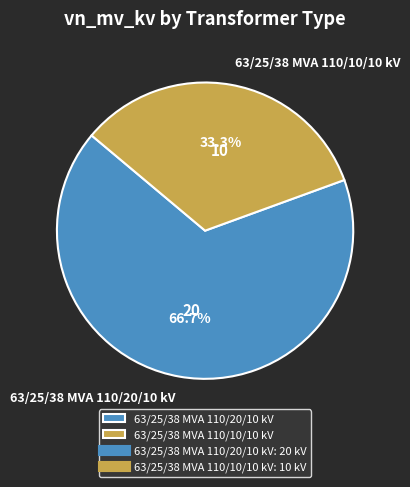

How many slices are in this pie chart?

2